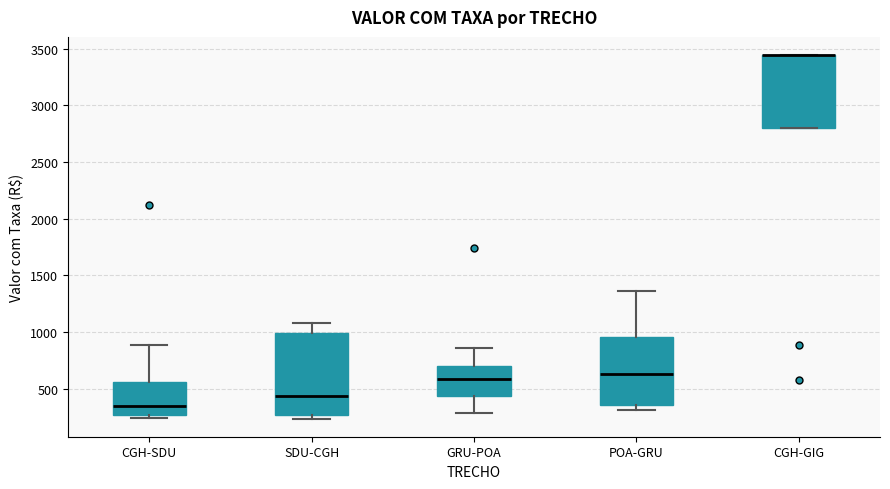

Comparing the boxes themselves (not the whiskers), which one is the tallest?

SDU-CGH